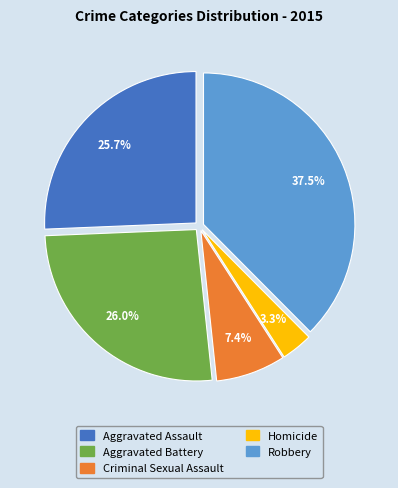

Does Aggravated Battery account for over 50% of the chart?

No